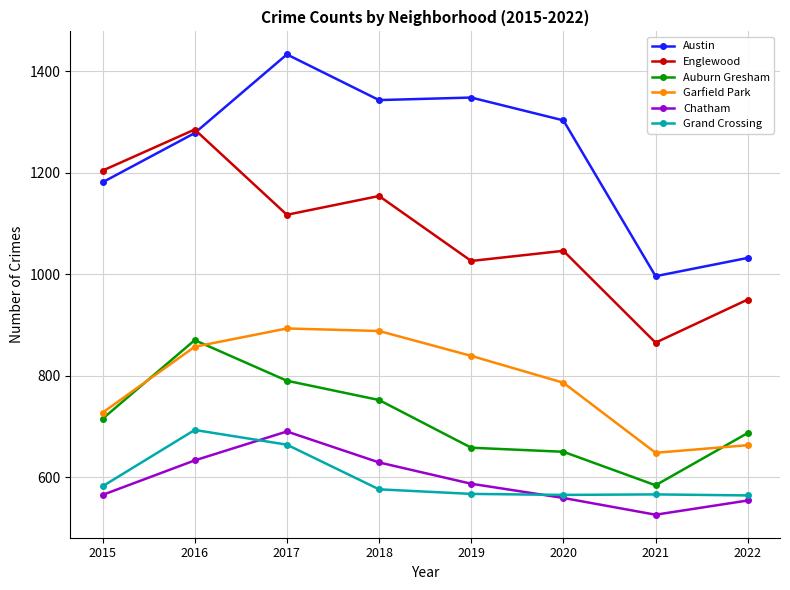

What is the total value across all series at 2020?

4909